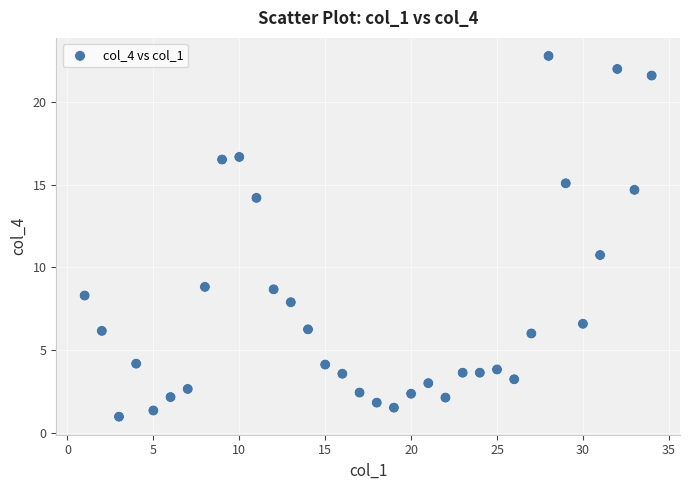

What is the range of X values (max minus min)?

33.0